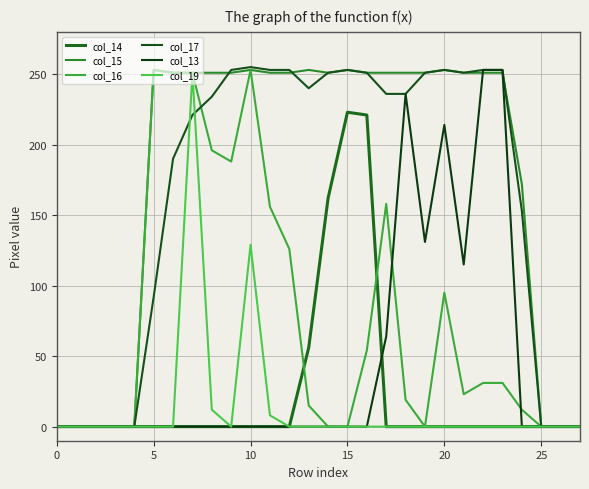

After their last crossing, which series has the higher values: col_14 or col_13?

col_13